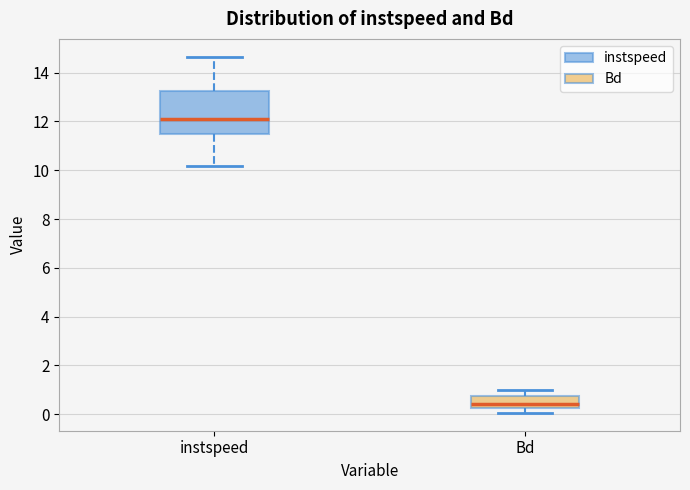

Where does the upper whisker of the box for instspeed end on the y-axis? The values are not printed on the chart, so give them approximately, as read against the axis.

14.6